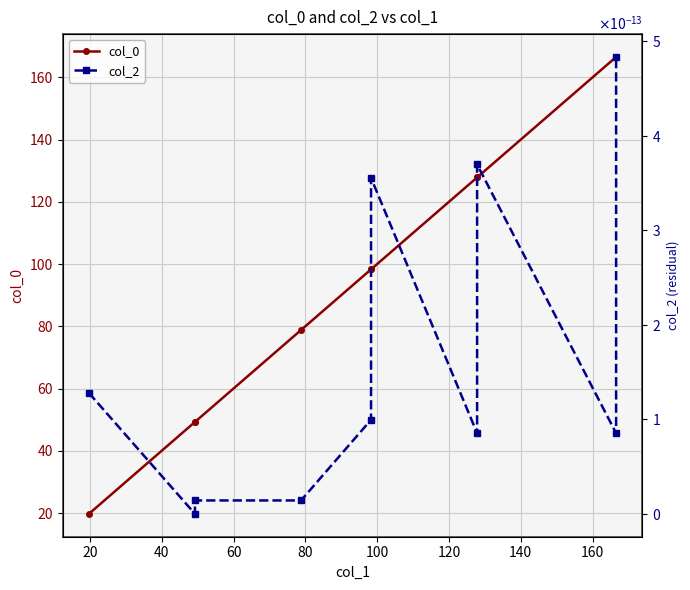

What is the highest value of the col_0 series?

166.5